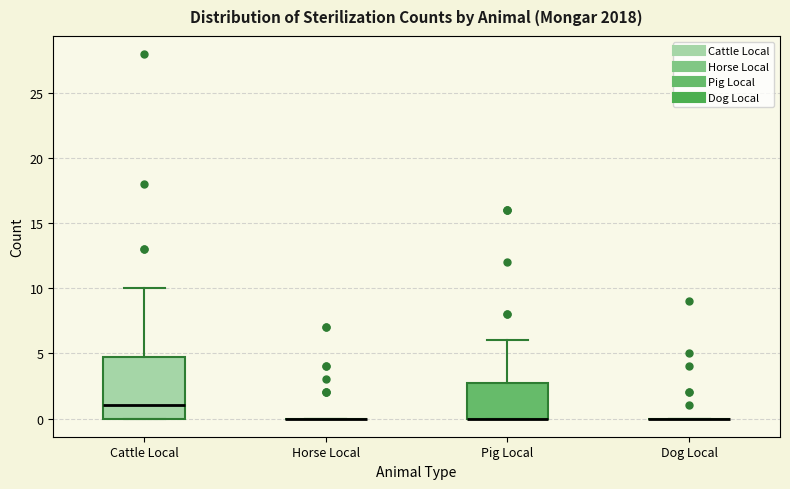

Which box is the tallest, from its lower edge to its upper edge?

Cattle Local